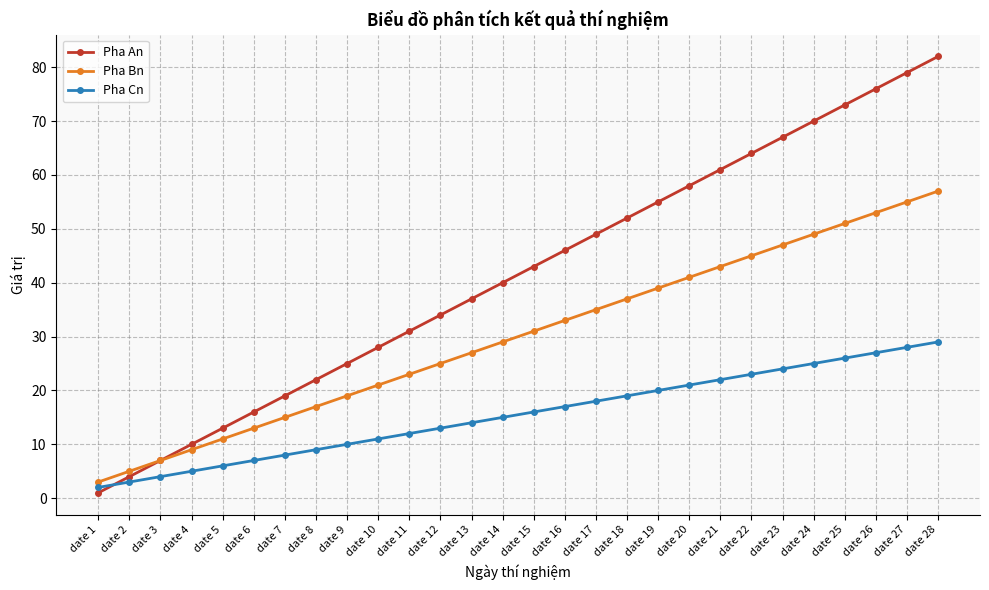

Which series has the widest spread of values?

Pha An